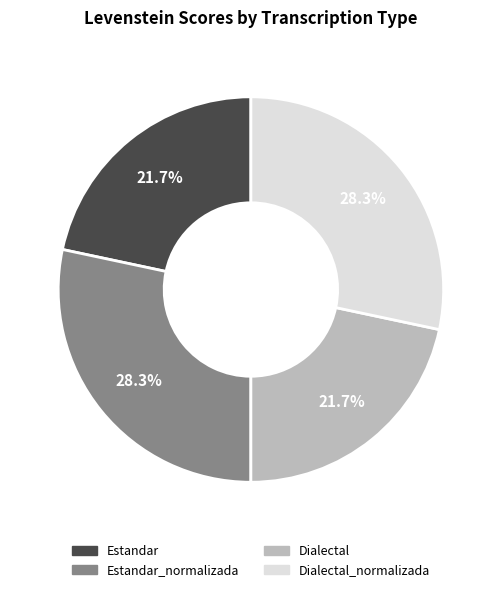

To the nearest percent, what is the difference between the largest and smallest slice percentages?

7%